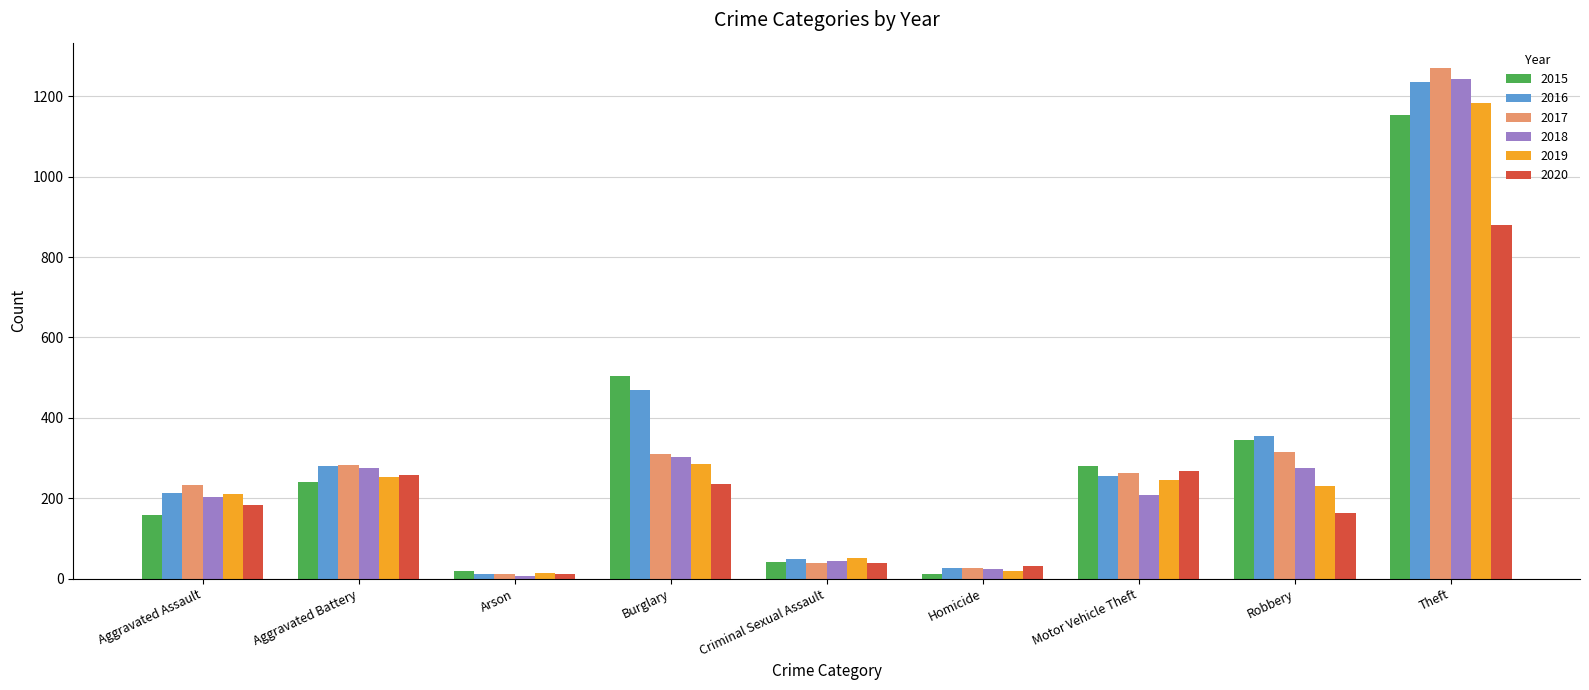

Read the 2015 value at Theft.

1154